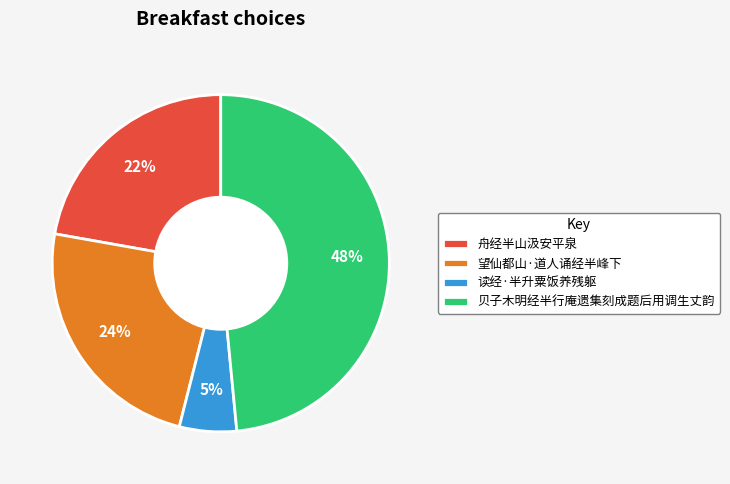

To the nearest percent, what is the average slice percentage?

25%